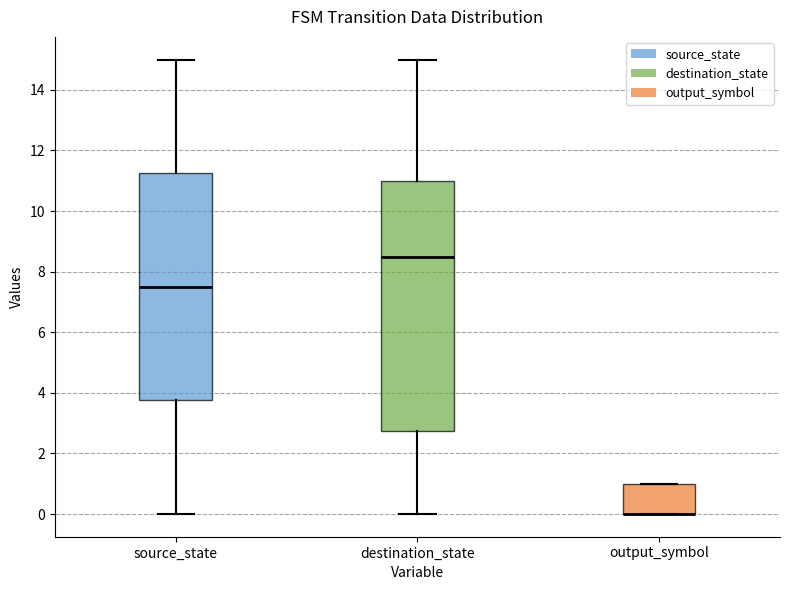

Where is the lower edge of the box for output_symbol on the y-axis? The values are not printed on the chart, so give them approximately, as read against the axis.

0.0